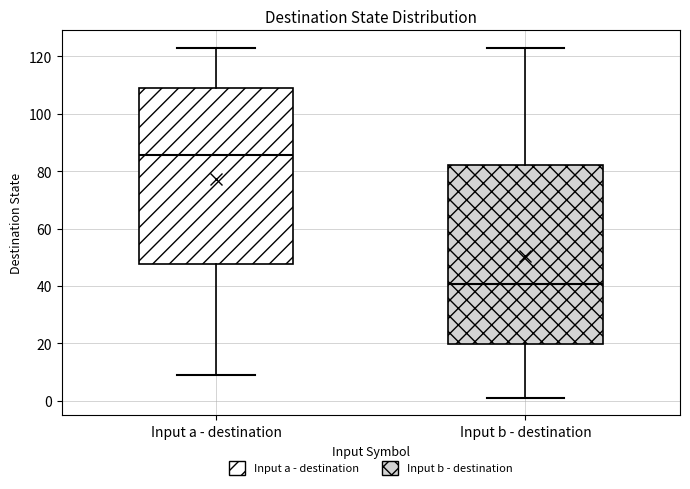

Reading left to right, read every box against the y-axis: the position of its median line, the range the box covers, and the ends of its whiskers. The values are not printed on the chart, so give them approximately, as read against the axis.

Input a - destination: median 86, box 48 to 110, whiskers 10 to 124
Input b - destination: median 40, box 20 to 82, whiskers 2 to 124